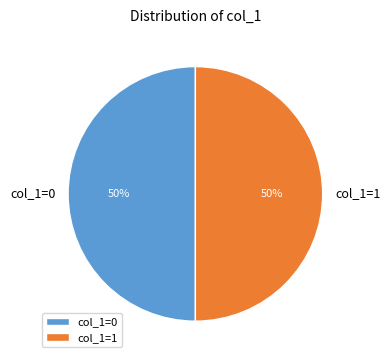

The col_1=0 slice represents 56% of the pie. True or false?

False